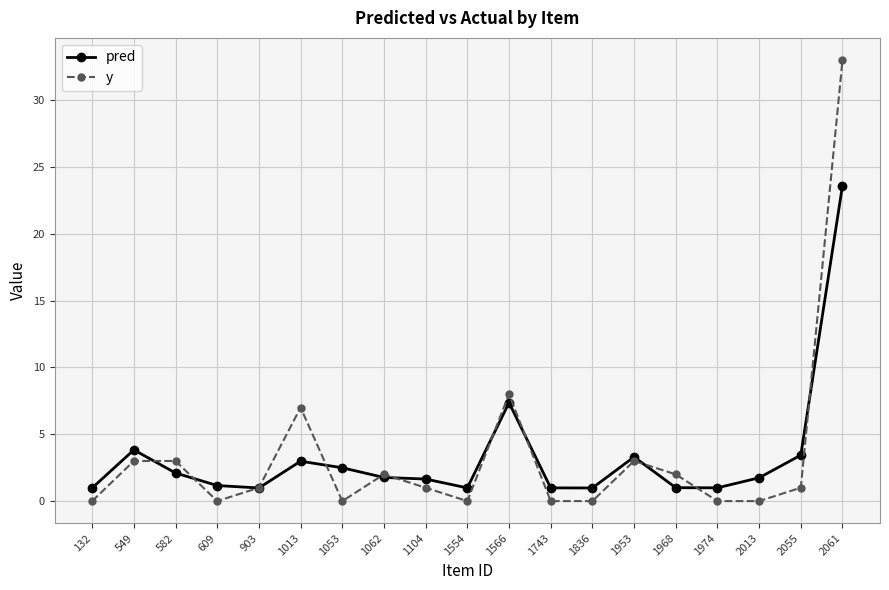

What is the difference between the pred values at 1566 and 1062?

5.6